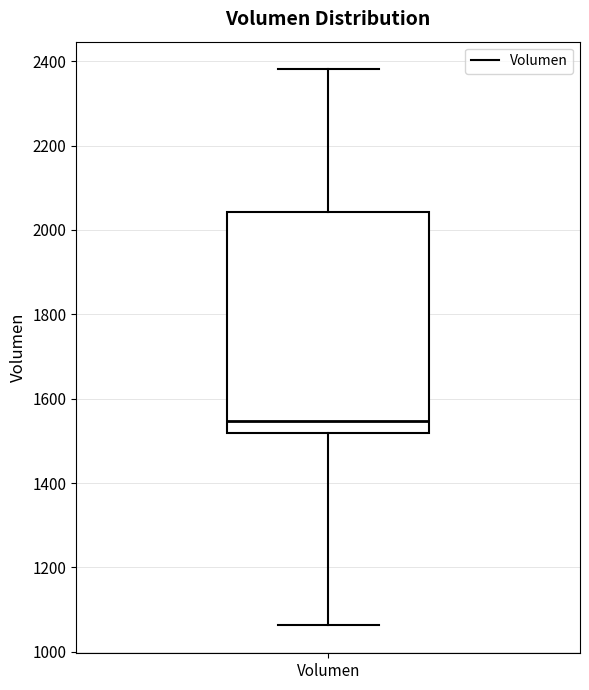

Read this box plot against the y-axis: the position of the median line, the range covered by the box, and the ends of both whiskers. The values are not printed on the chart, so give them approximately, as read against the axis.

median 1540, box 1520 to 2040, whiskers 1060 to 2380